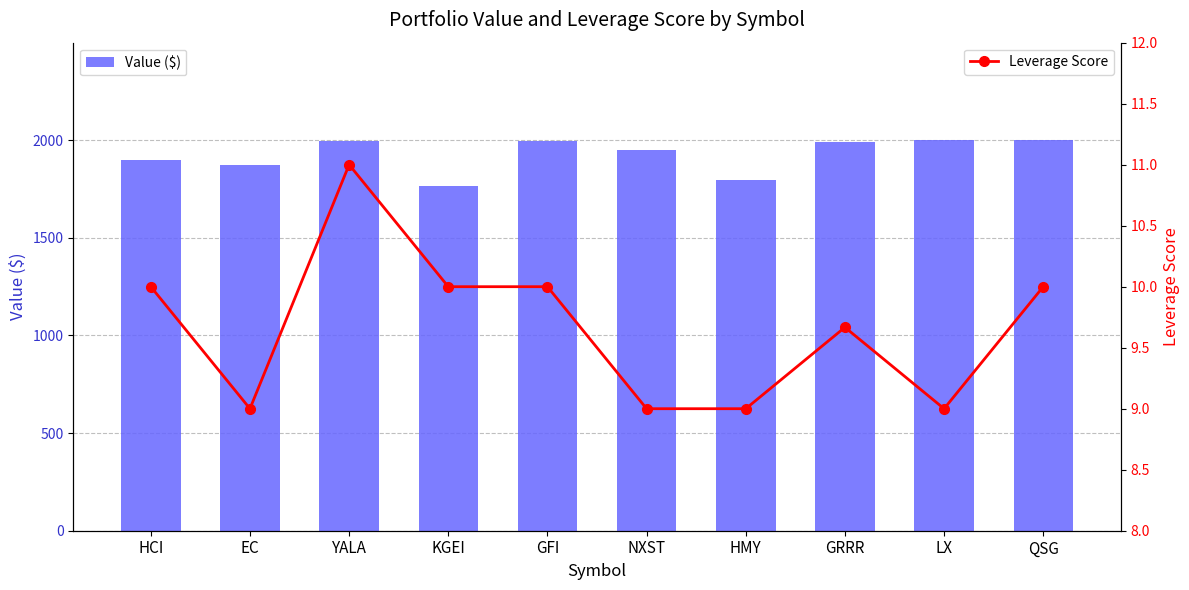

What is the difference between the maximum and minimum values in the Leverage Score series?

2.0